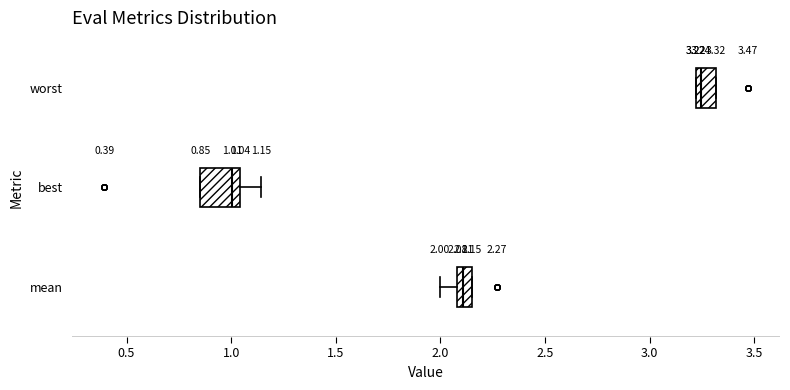

Which box has the furthest to the right median line?

worst